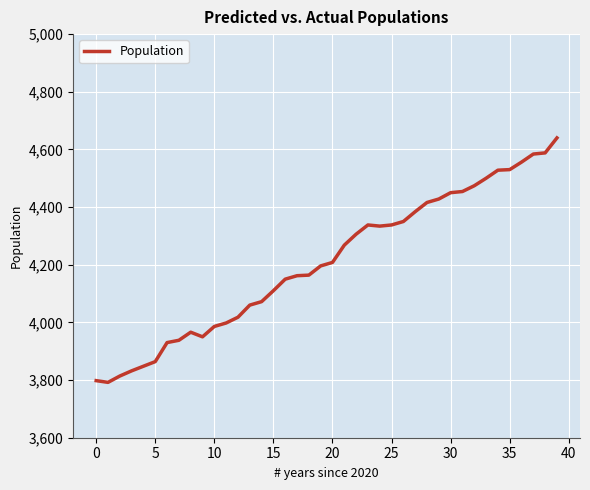

What is the greatest value displayed?

4640